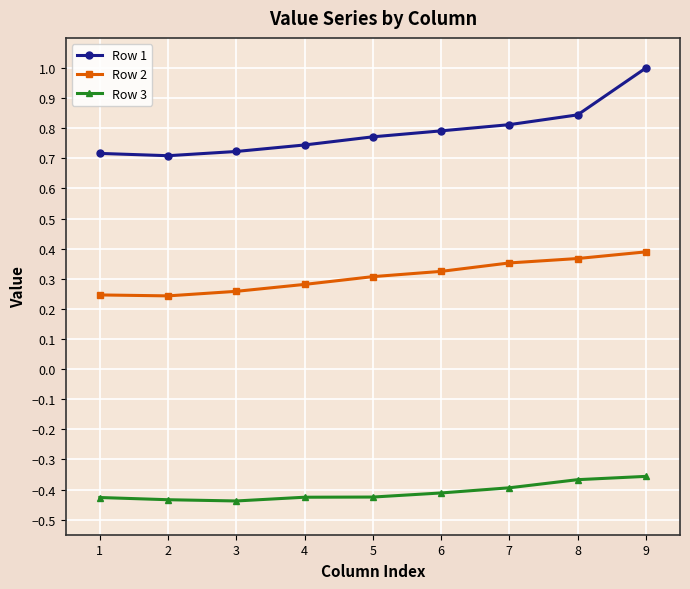

At which category is the sum across all series the highest?

9